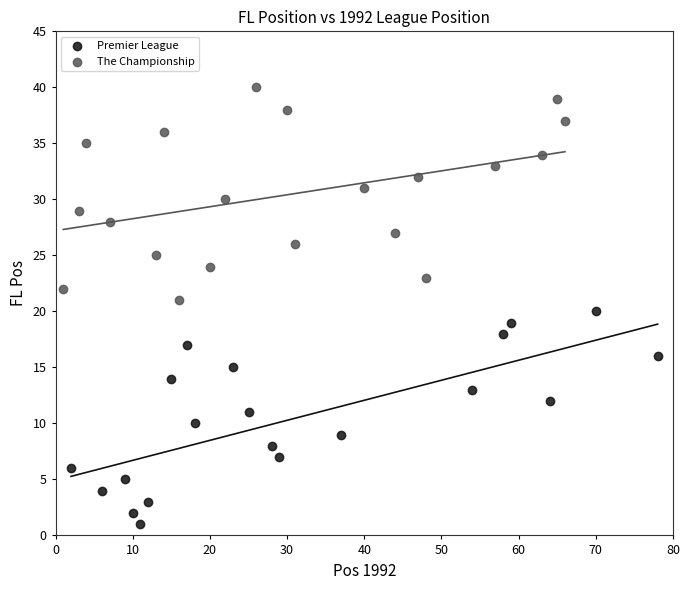

Which series reaches the minimum Y coordinate?

Premier League